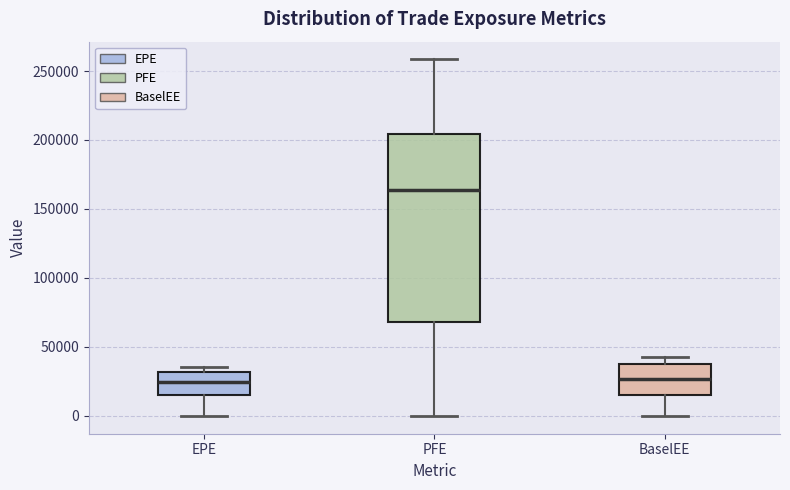

Which box is the tallest, from its lower edge to its upper edge?

PFE